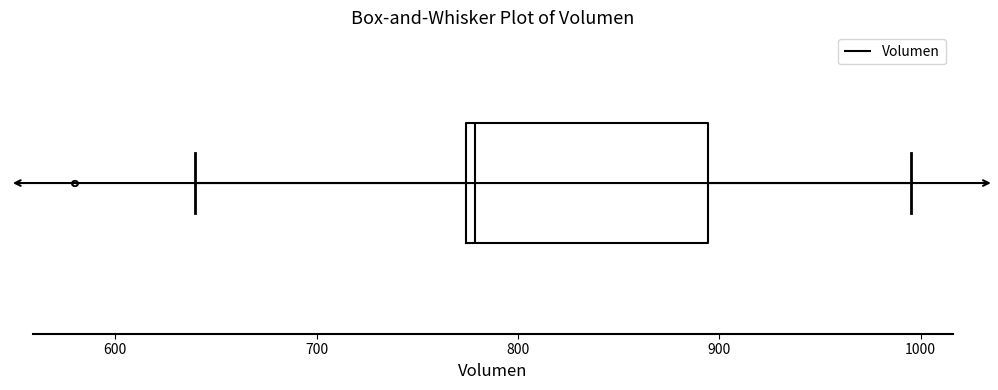

Where is the right edge of the box on the x-axis? The values are not printed on the chart, so give them approximately, as read against the axis.

890